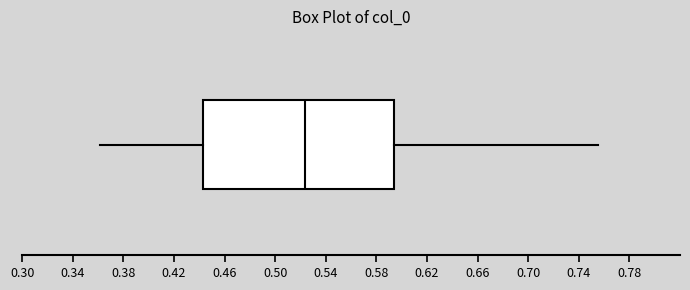

Transcribe this box plot: give where the median line is, the range the box spans, and where the two whiskers end, as read against the x-axis. The values are not printed on the chart, so give them approximately, as read against the axis.

median 0.525, box 0.445 to 0.595, whiskers 0.360 to 0.755